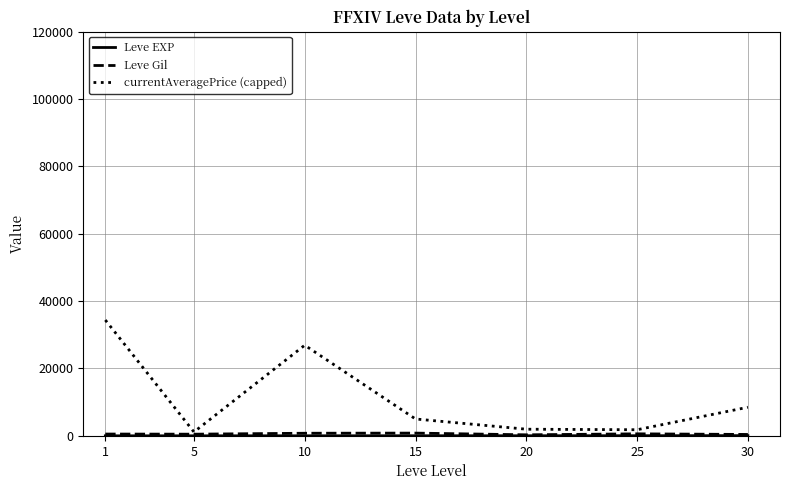

What is the highest value of the currentAveragePrice (capped) series?

34383.8